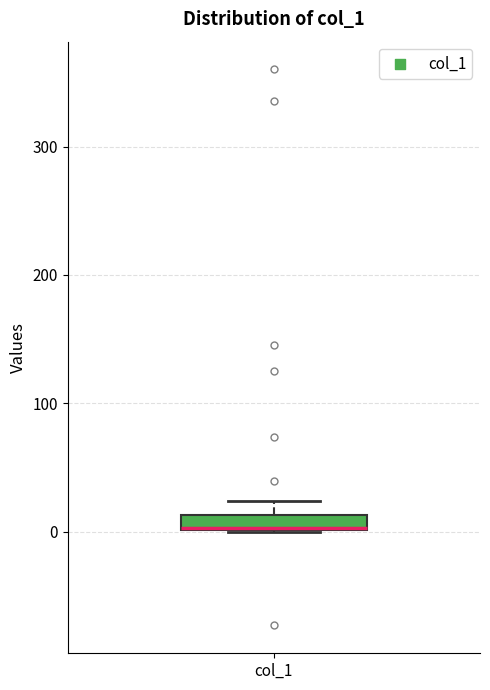

Where does the upper whisker of the box for col_1 end on the y-axis? The values are not printed on the chart, so give them approximately, as read against the axis.

20